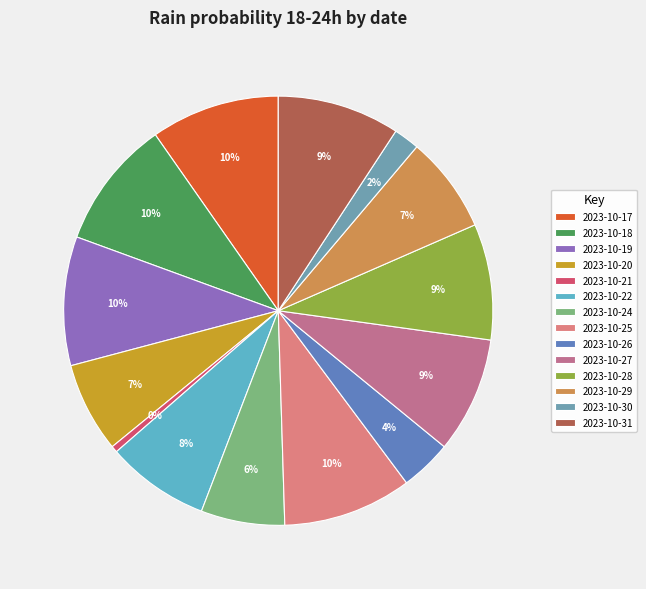

True or false: 2023-10-21 accounts for 1% of the total.

False